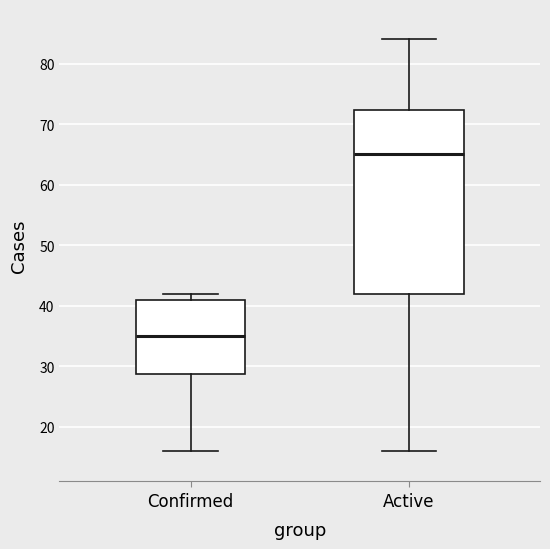

Where does the median line of the box for Confirmed sit on the y-axis? The values are not printed on the chart, so give them approximately, as read against the axis.

35